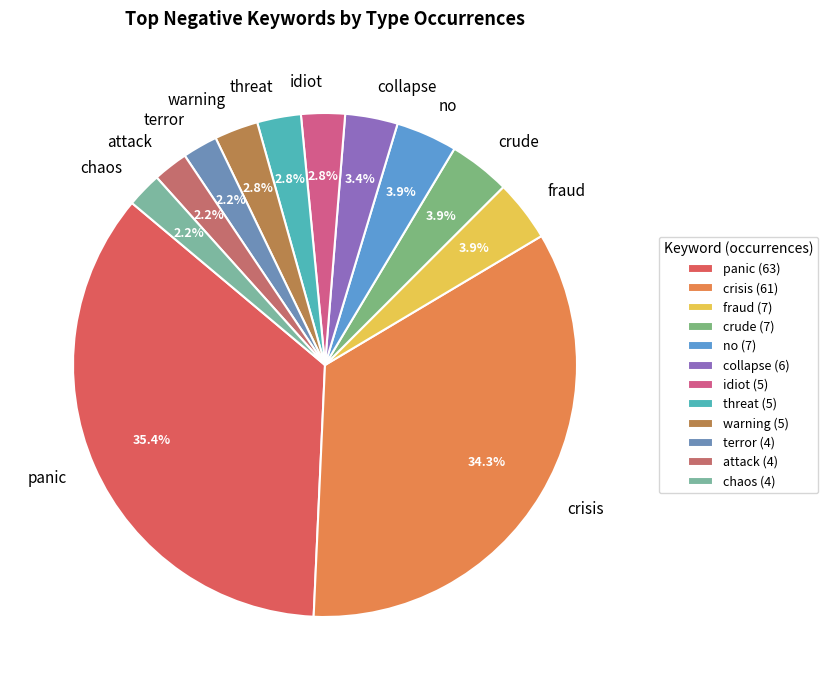

How many segments does this pie chart have?

12